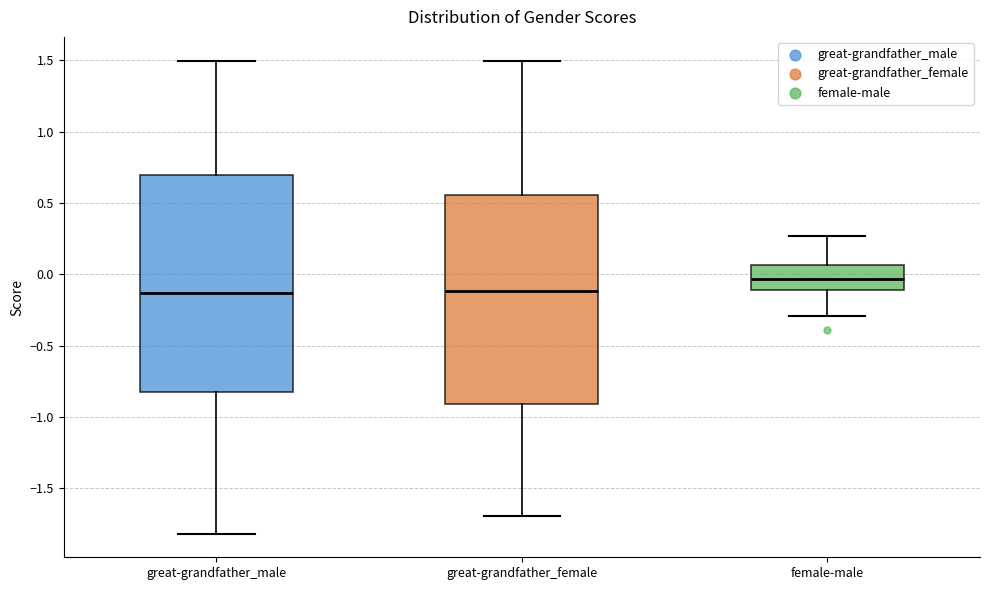

Comparing the boxes themselves (not the whiskers), which one is the tallest?

great-grandfather_male